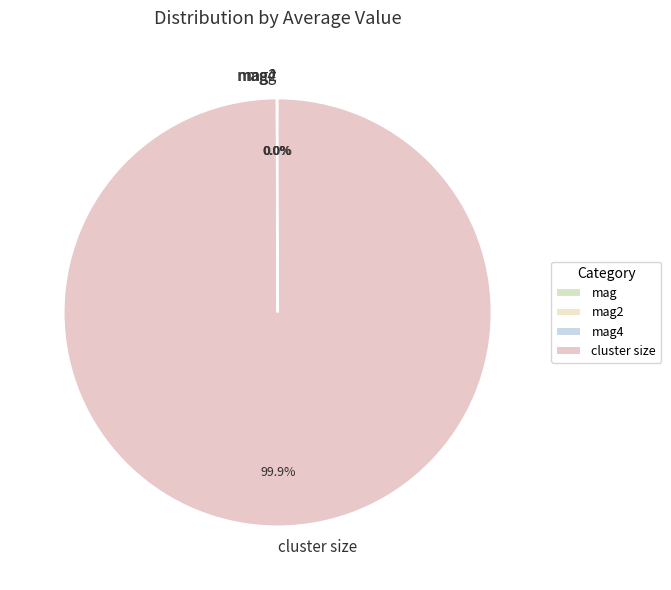

What is the largest slice in the pie chart?

cluster size